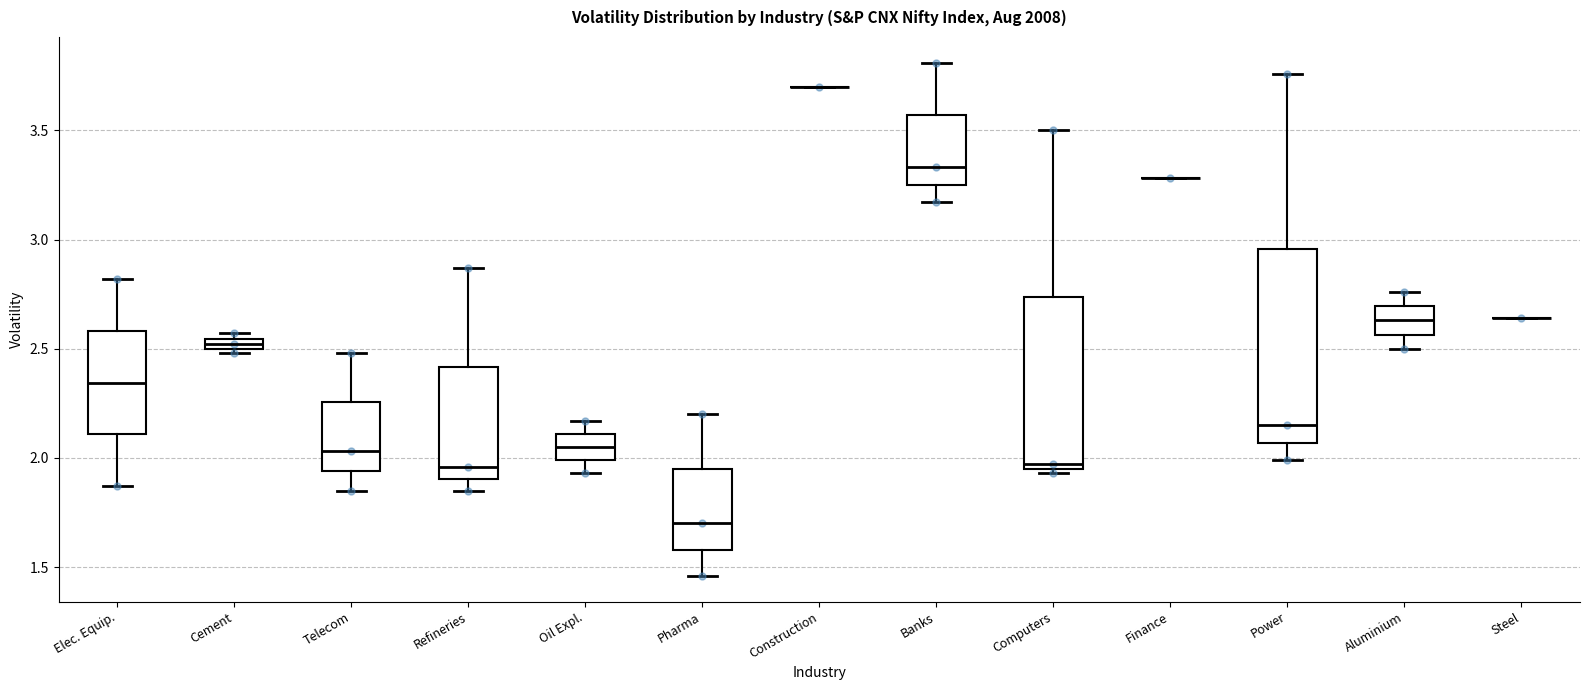

Which box is the tallest, from its lower edge to its upper edge?

Power